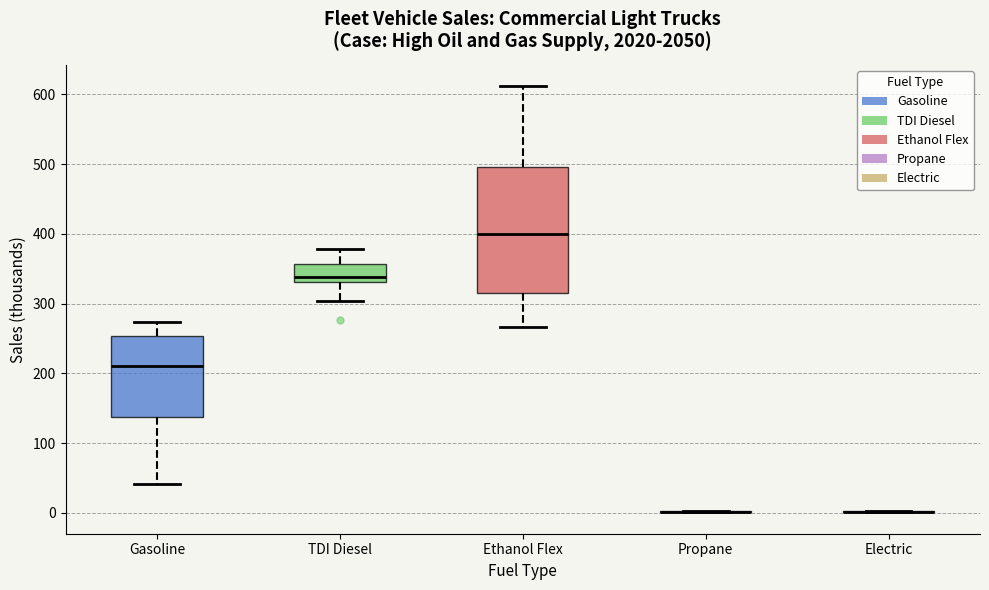

Which box is the tallest, from its lower edge to its upper edge?

Ethanol Flex